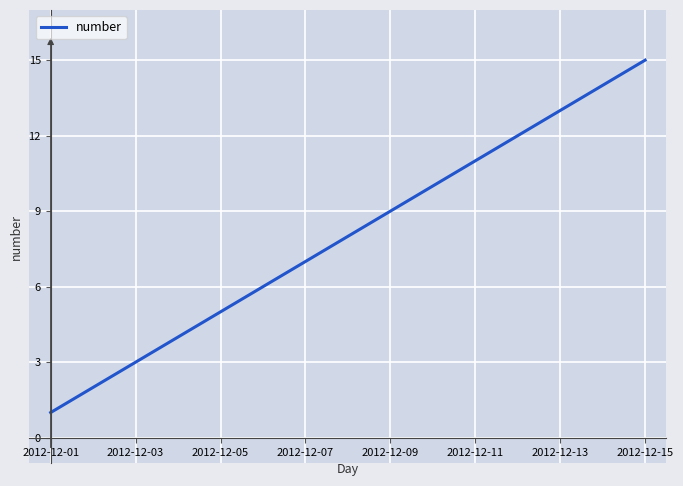

What is the difference between the maximum and minimum values?

14